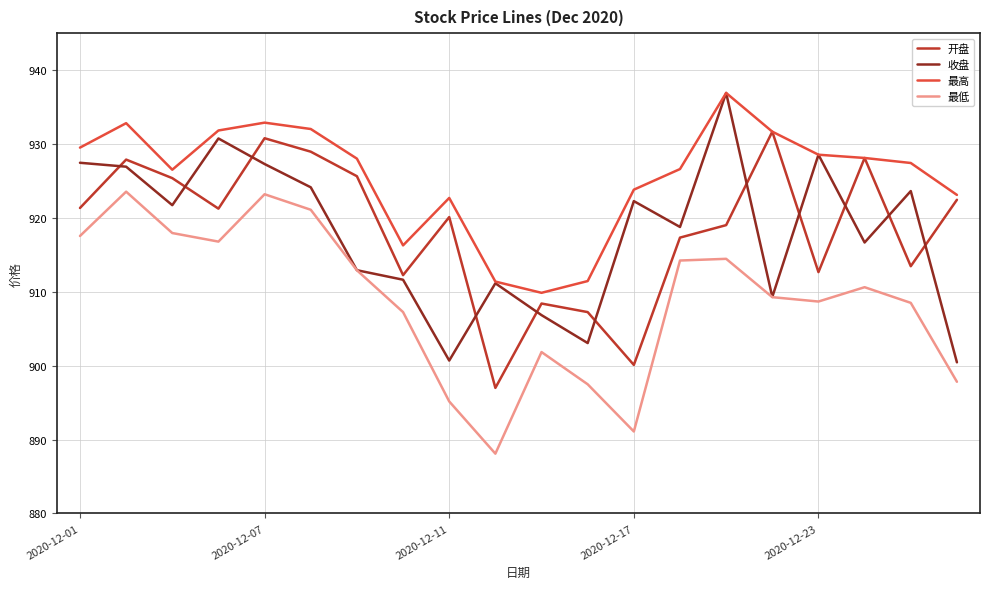

What is the minimum value shown in the chart?

888.1